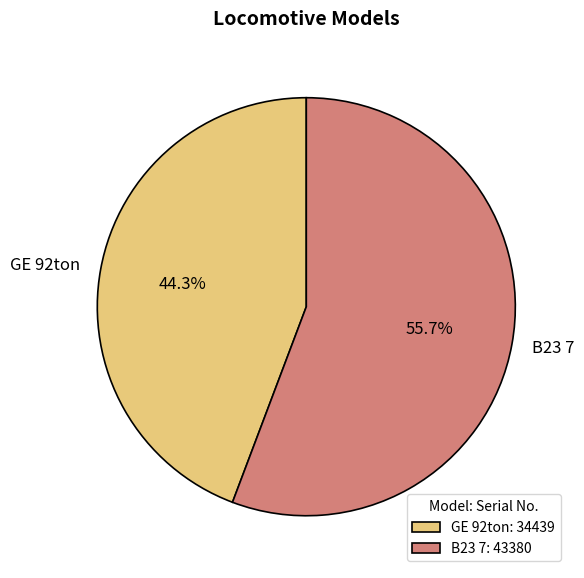

True or false: B23 7 accounts for 45% of the total.

False